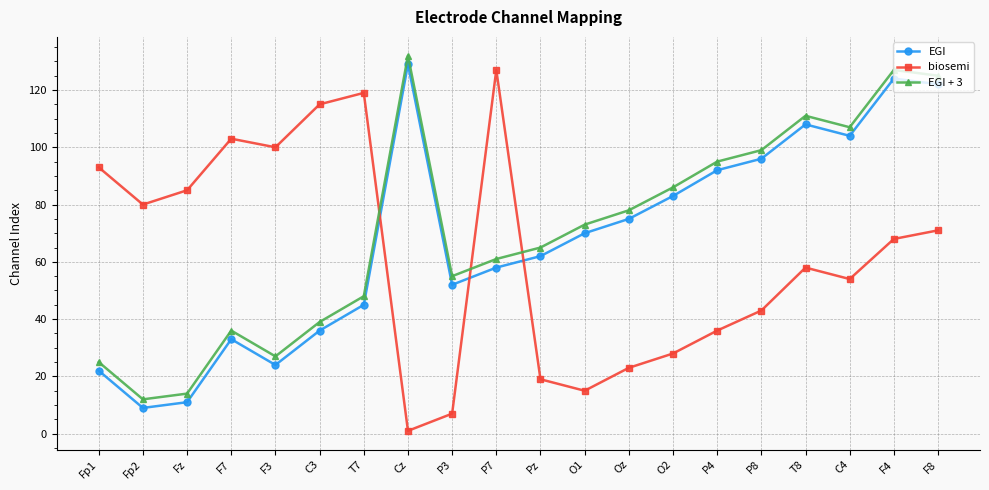

What is the difference between the second highest and second lowest values in the EGI + 3 series?

113